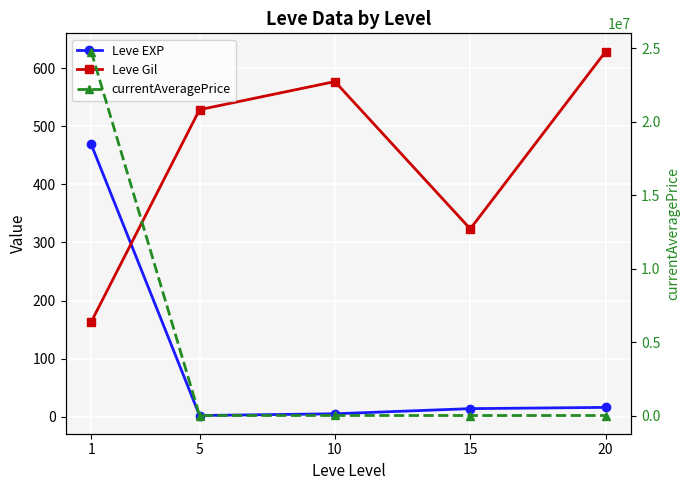

What is the difference between the maximum and second lowest values in the currentAveragePrice series?

24770837.2